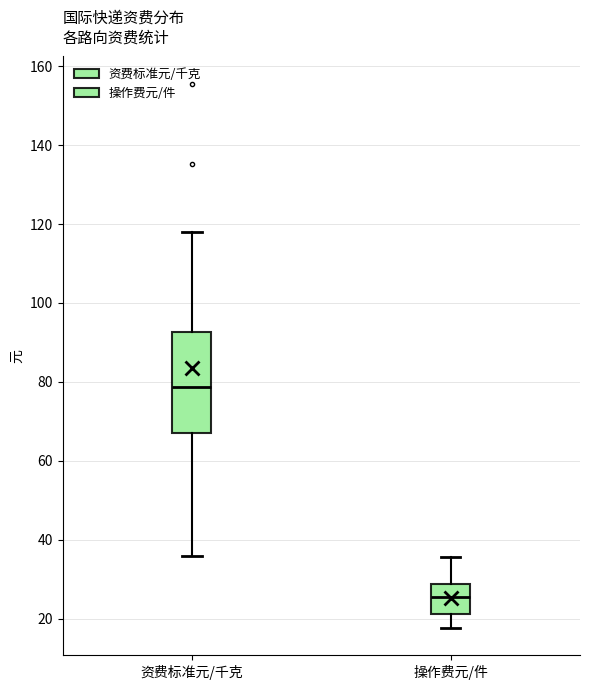

Reading left to right, read every box against the y-axis: the position of its median line, the range the box covers, and the ends of its whiskers. The values are not printed on the chart, so give them approximately, as read against the axis.

资费标准元/千克: median 78, box 68 to 92, whiskers 36 to 118
操作费元/件: median 26, box 22 to 28, whiskers 18 to 36